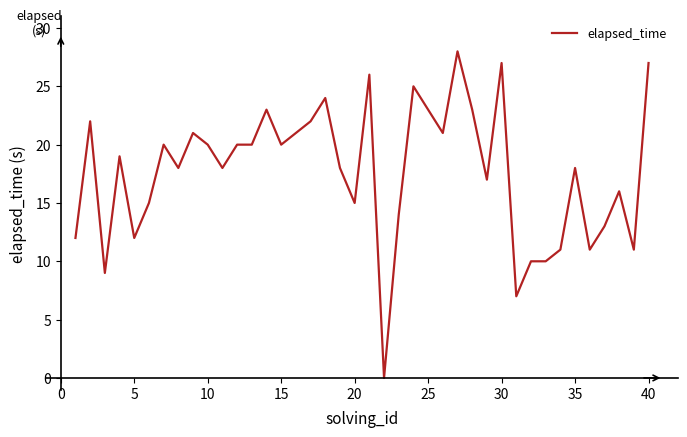

What is the maximum value shown in the chart?

28